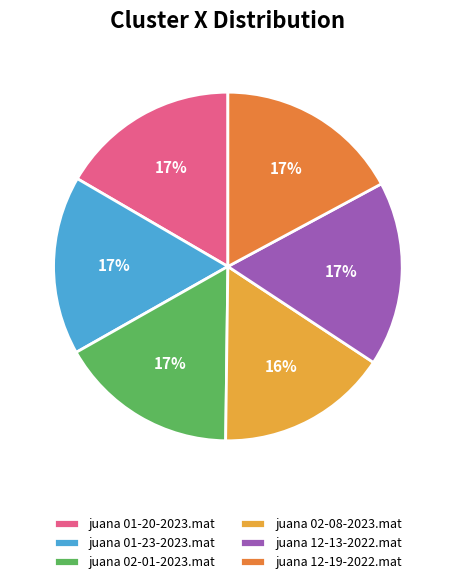

True or false: juana 01-20-2023.mat accounts for 17% of the total.

True